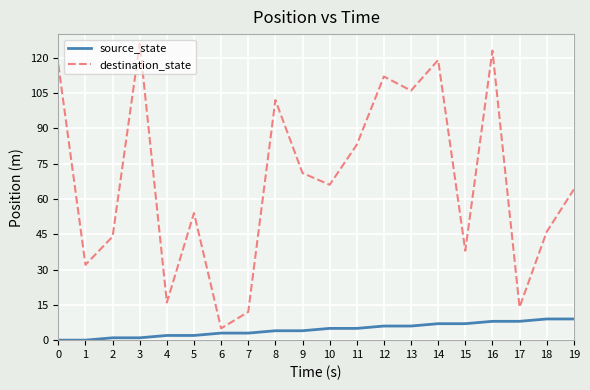

True or false: source_state and destination_state cross at least once.

False